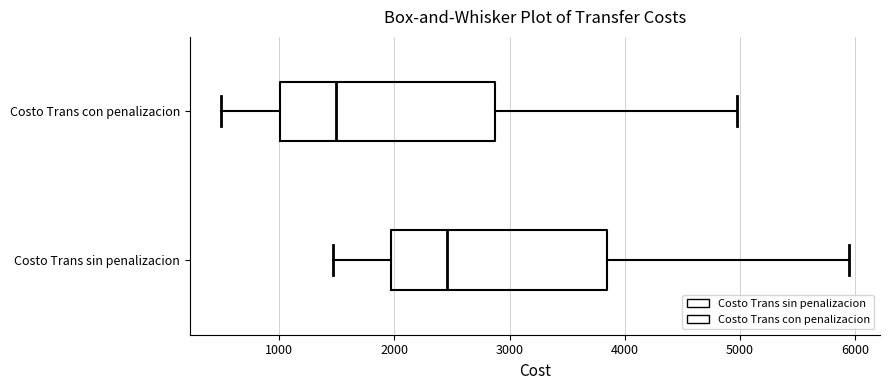

Which box's median line is the furthest to the left?

Costo Trans con penalizacion